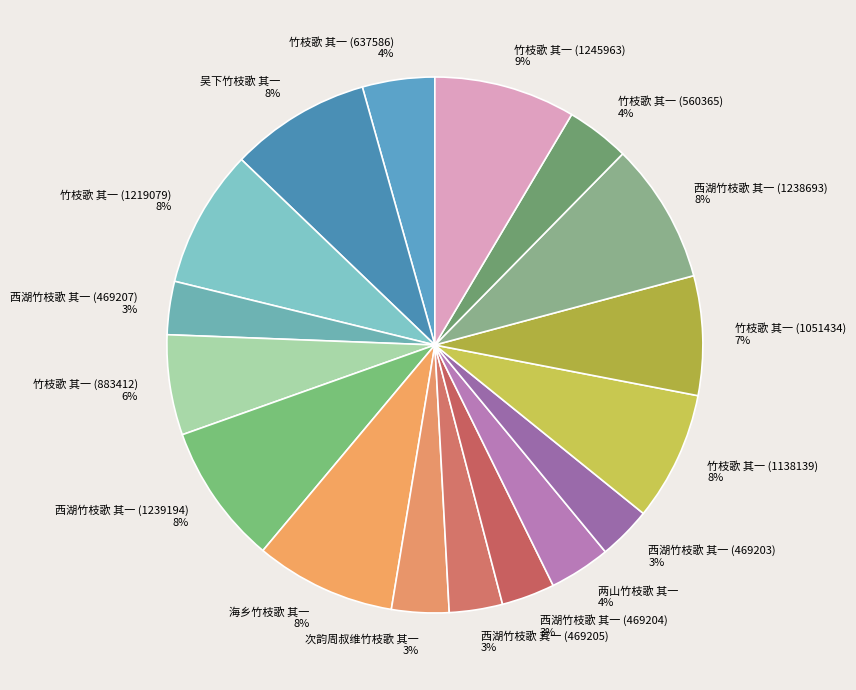

Is it true that 次韵周叔维竹枝歌 其一 is 3% of the pie?

True